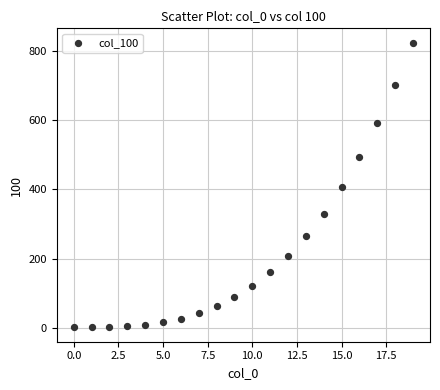

What is the range of Y values (max minus min)?

823.1